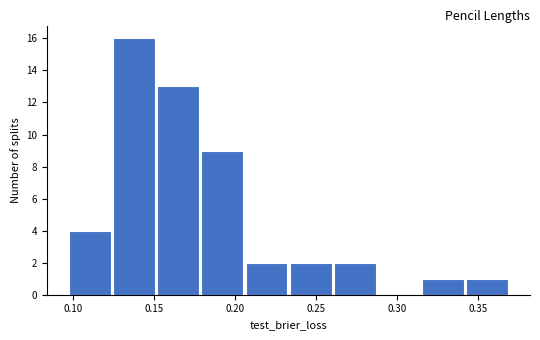

Reading left to right, transcribe this chart: for each bar, give the range it covers on the x-axis and its height. Neither the bar edges nor the heights are printed on the chart, so give them approximately, as read against the axes.

0.100 to 0.125: 4
0.125 to 0.150: 16
0.150 to 0.180: 13
0.180 to 0.205: 9
0.205 to 0.235: 2
0.235 to 0.260: 2
0.260 to 0.290: 2
0.290 to 0.315: 0
0.315 to 0.345: 1
0.345 to 0.370: 1